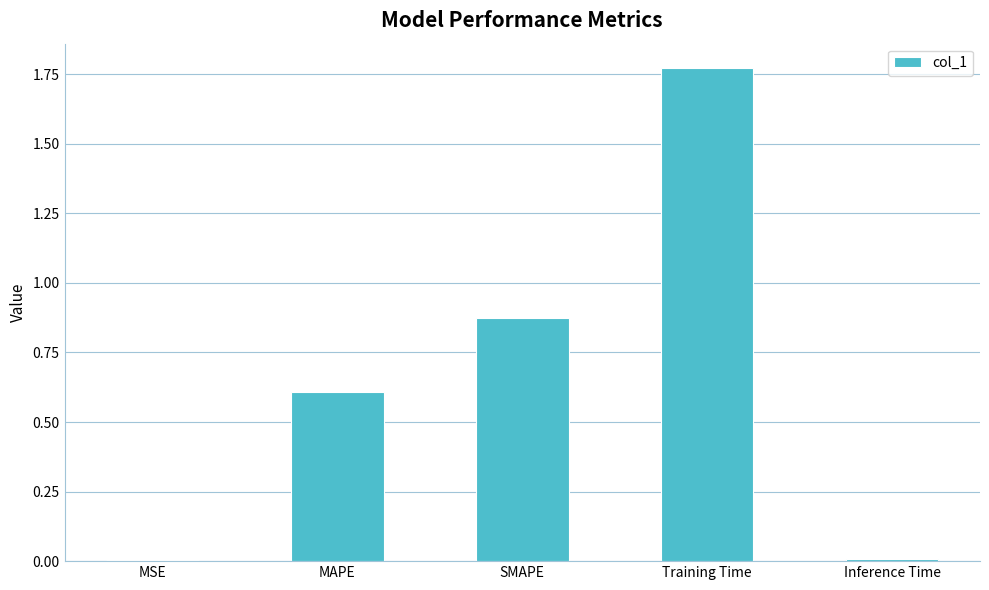

The value at MSE is 0.0. True or false?

True